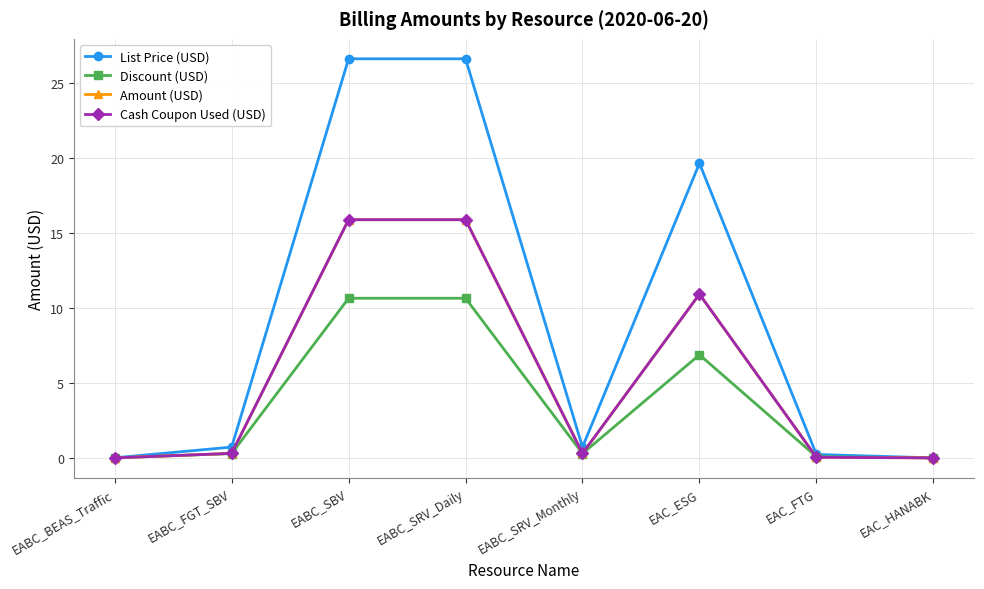

Does the chart have visible grid lines?

Yes